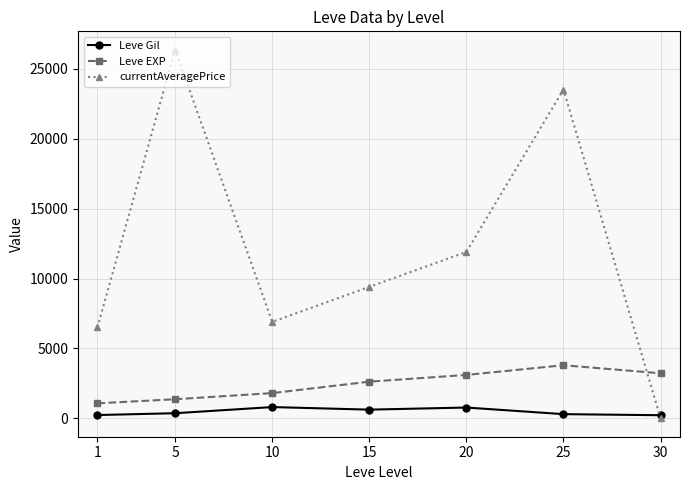

True or false: currentAveragePrice has more than 1 interior local peaks.

True